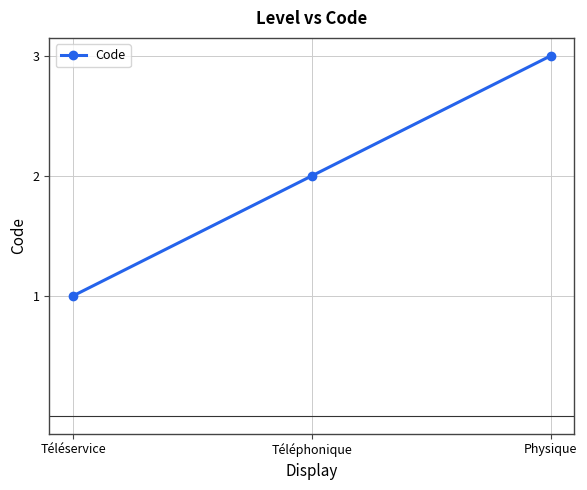

How many series are shown in this chart?

1